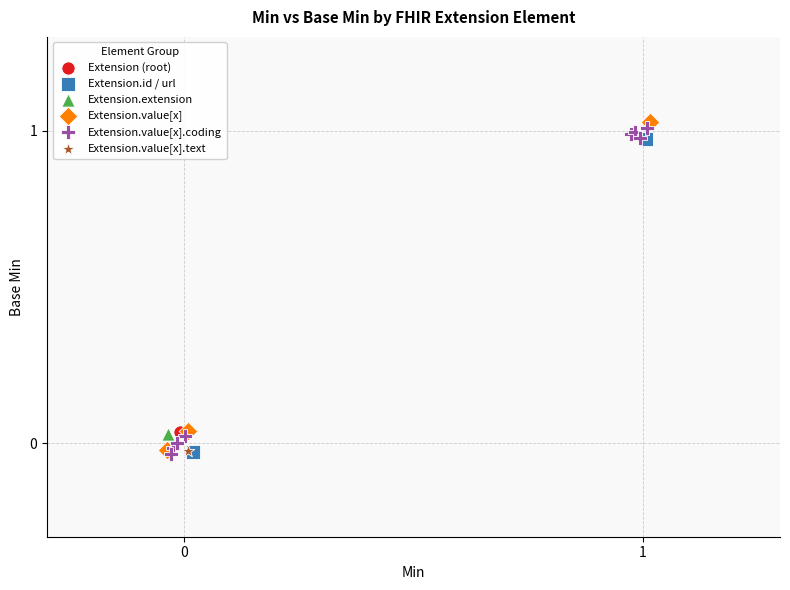

What are all the series names shown in the legend?

Extension (root), Extension.id / url, Extension.extension, Extension.value[x], Extension.value[x].coding, Extension.value[x].text